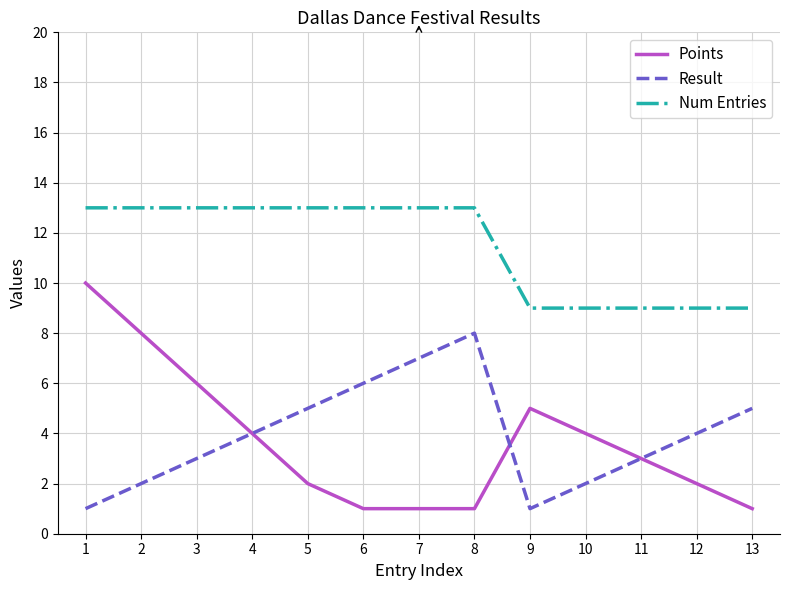

Rank the series at 12 from lowest to highest value.

Points, Result, Num Entries